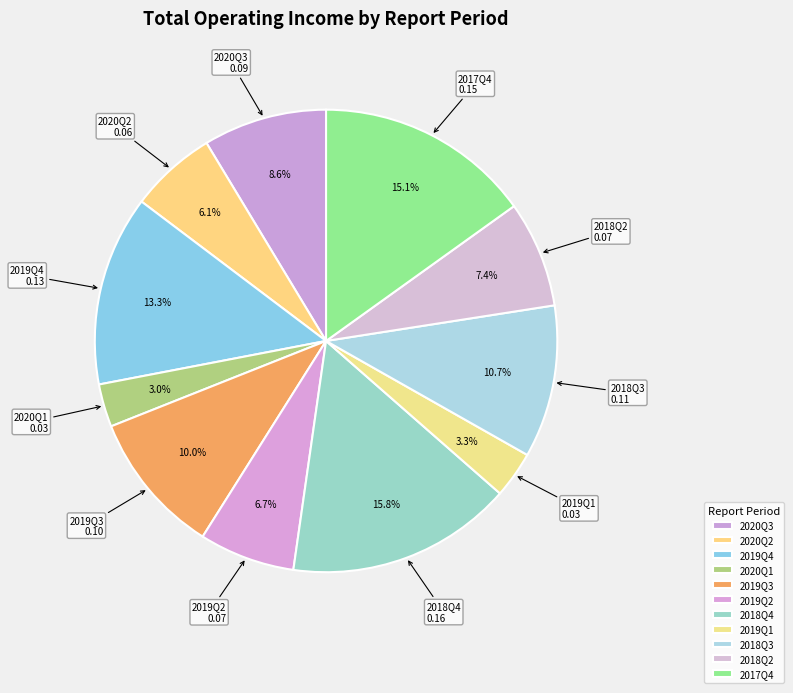

To the nearest percent, what is the average slice percentage?

9%